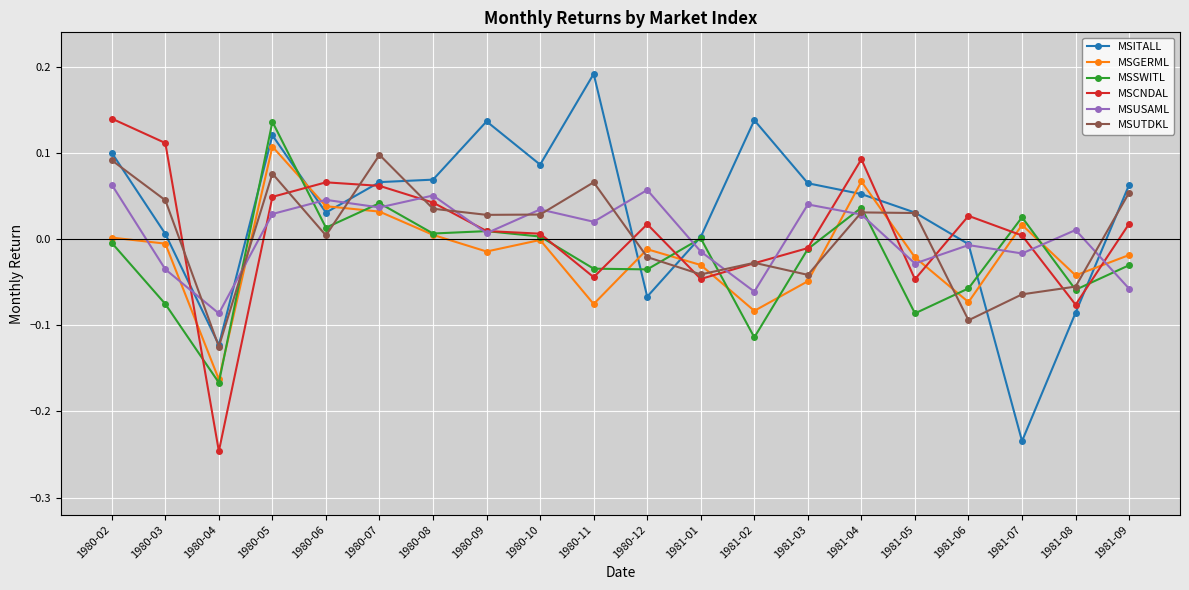

How many values in the MSUTDKL series are below 0?

8